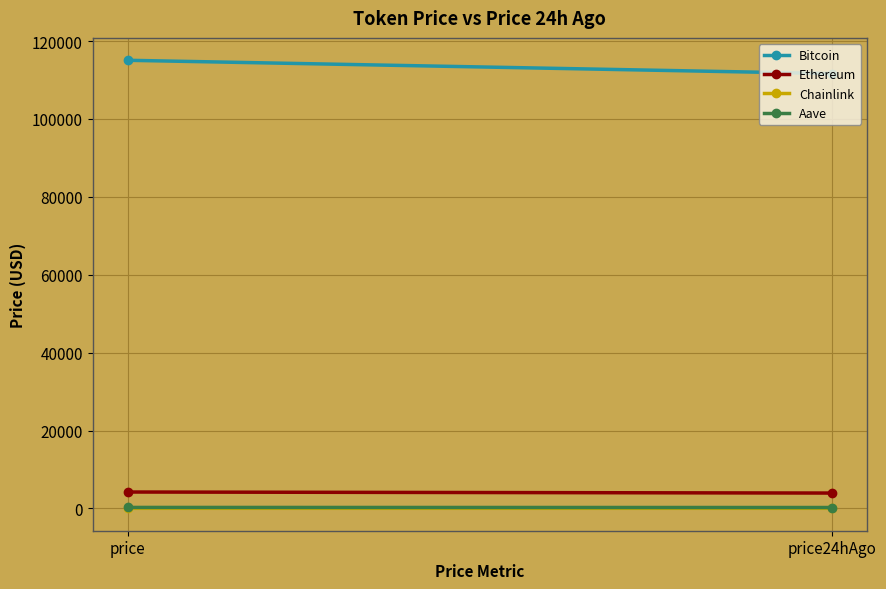

List the labels in order of Ethereum value, largest first.

price, price24hAgo